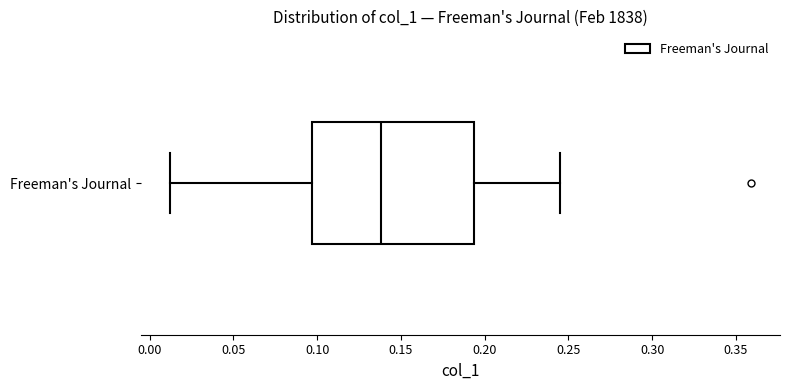

Transcribe this box plot: give where the median line is, the range the box spans, and where the two whiskers end, as read against the x-axis. The values are not printed on the chart, so give them approximately, as read against the axis.

median 0.140, box 0.095 to 0.195, whiskers 0.010 to 0.245